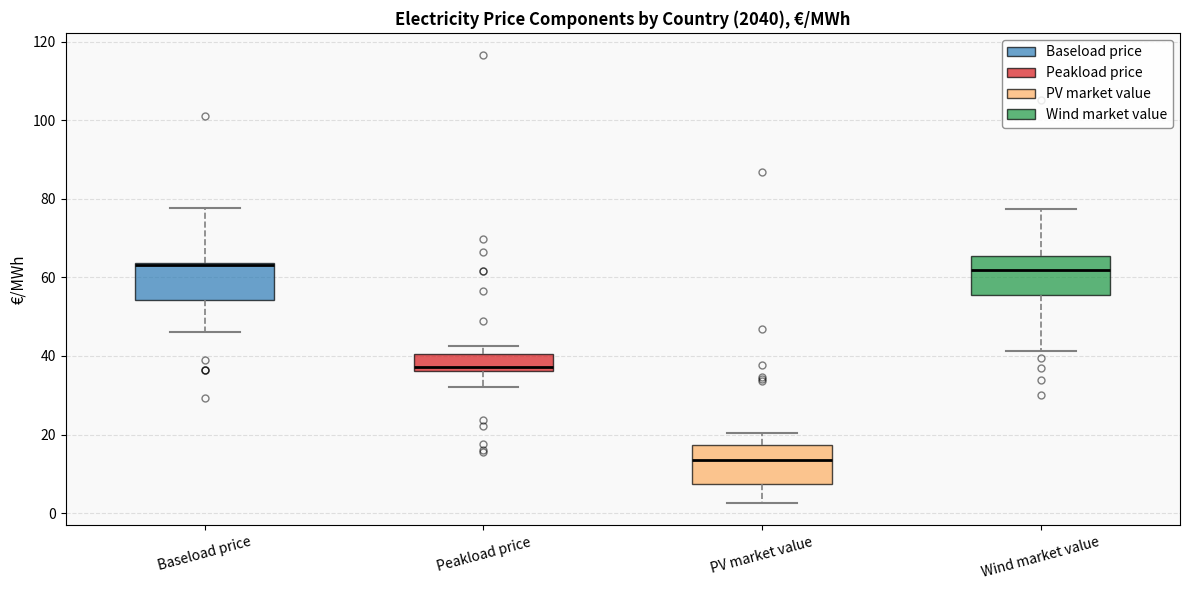

Reading left to right, read every box against the y-axis: the position of its median line, the range the box covers, and the ends of its whiskers. The values are not printed on the chart, so give them approximately, as read against the axis.

Baseload price: median 64 (just below the box's upper edge), box 54 to 64, whiskers 46 to 78
Peakload price: median 38, box 36 to 40, whiskers 32 to 42
PV market value: median 14, box 8 to 18, whiskers 2 to 20
Wind market value: median 62, box 56 to 66, whiskers 42 to 78